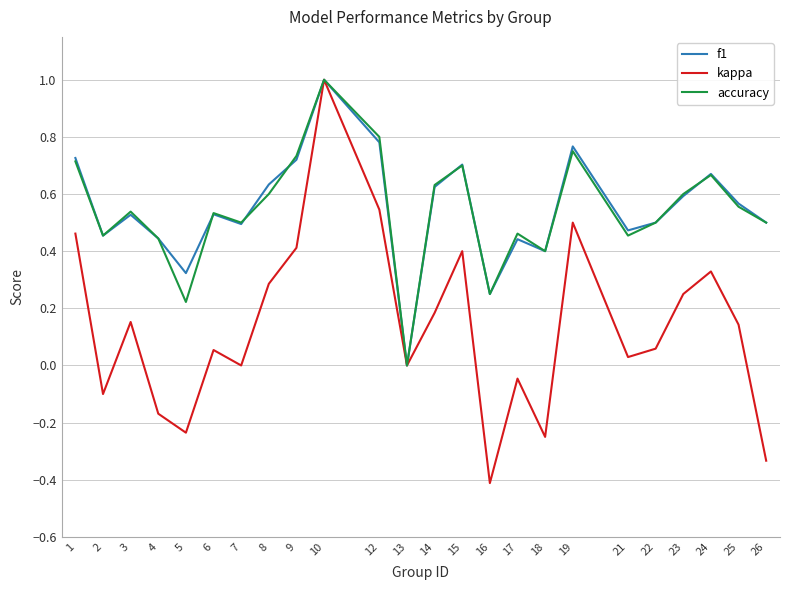

At which category is the sum across all series the highest?

10